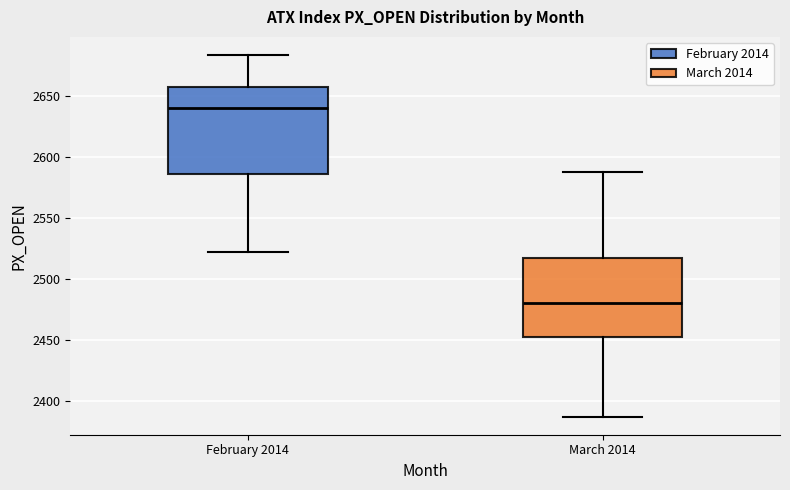

Reading left to right, read every box against the y-axis: the position of its median line, the range the box covers, and the ends of its whiskers. The values are not printed on the chart, so give them approximately, as read against the axis.

February 2014: median 2640, box 2585 to 2660, whiskers 2520 to 2685
March 2014: median 2480, box 2455 to 2515, whiskers 2385 to 2585